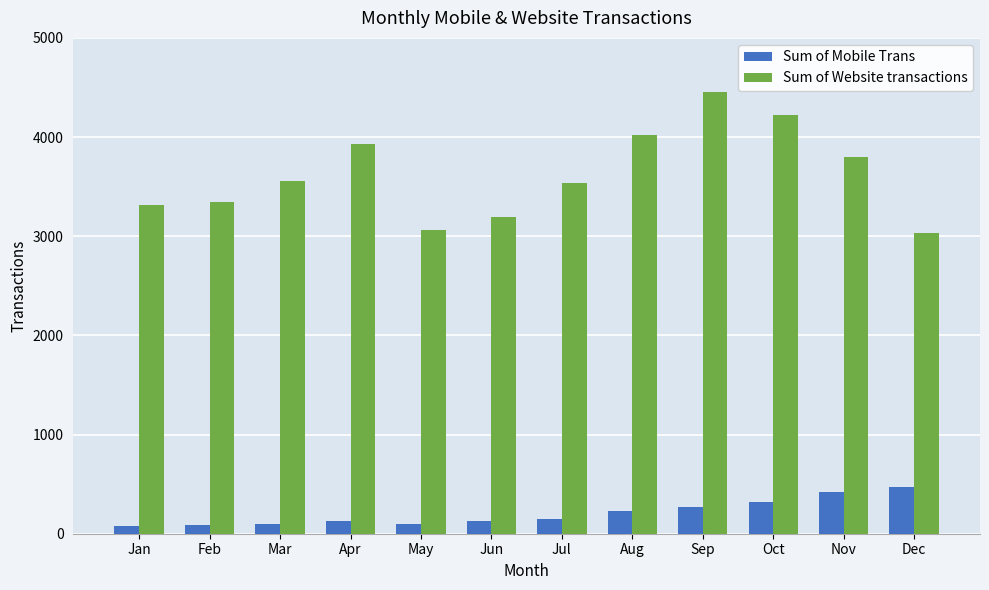

What is the lowest value of the Sum of Mobile Trans series?

75